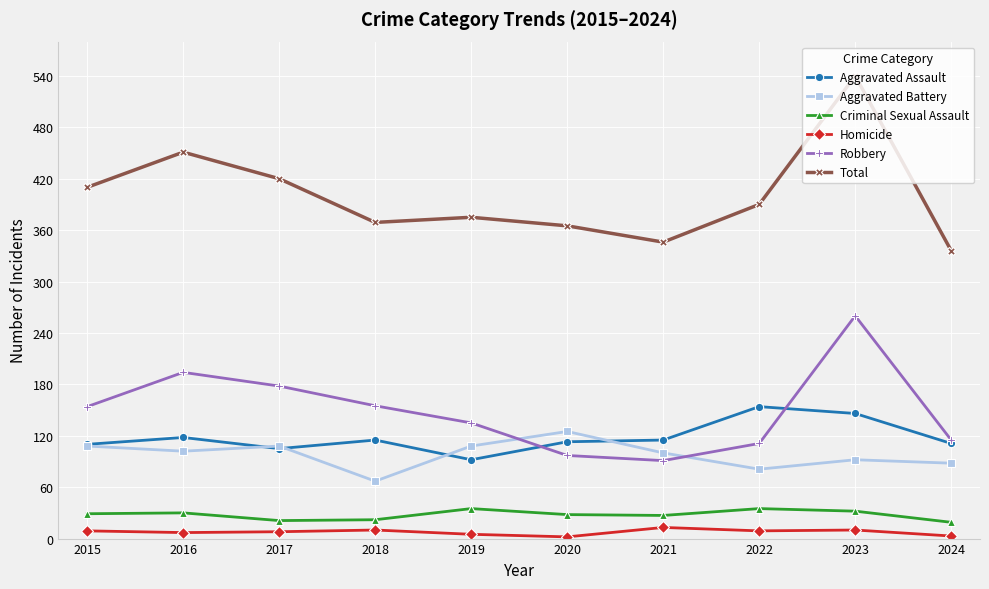

True or false: Criminal Sexual Assault and Robbery intersect in this chart.

False